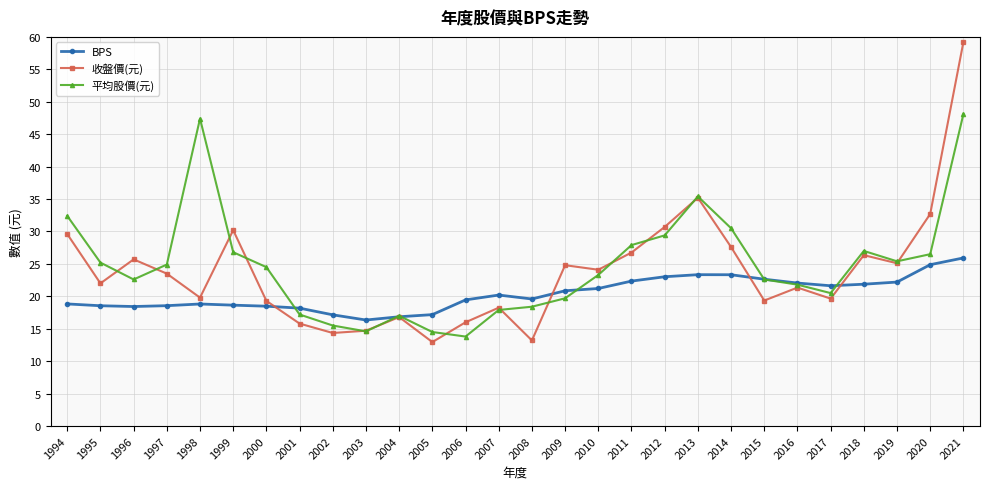

At which label is 收盤價(元) closest to 36?

2013